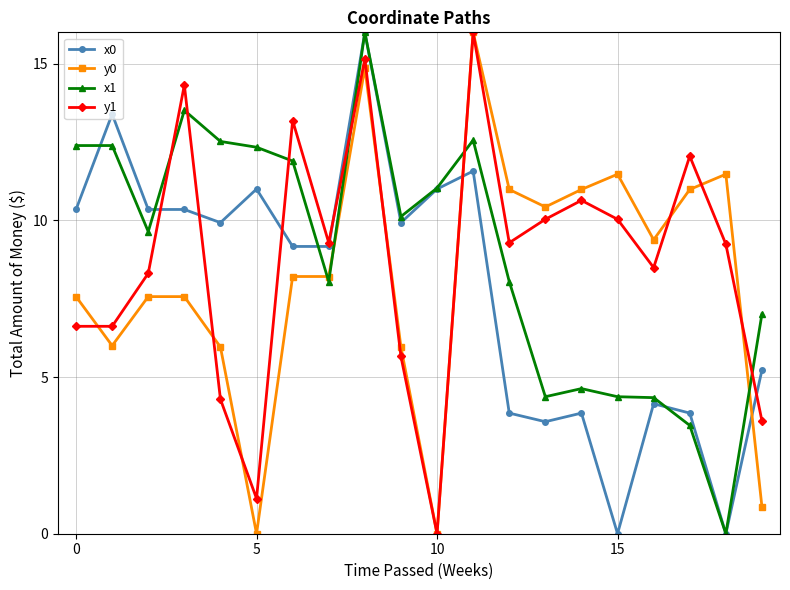

What is the maximum value for x1?

16.0